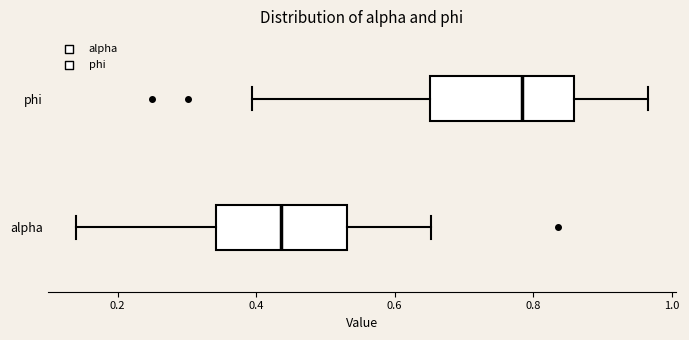

Reading bottom to top, read every box against the x-axis: the position of its median line, the range the box covers, and the ends of its whiskers. The values are not printed on the chart, so give them approximately, as read against the axis.

alpha: median 0.44, box 0.34 to 0.54, whiskers 0.14 to 0.66
phi: median 0.78, box 0.66 to 0.86, whiskers 0.40 to 0.96